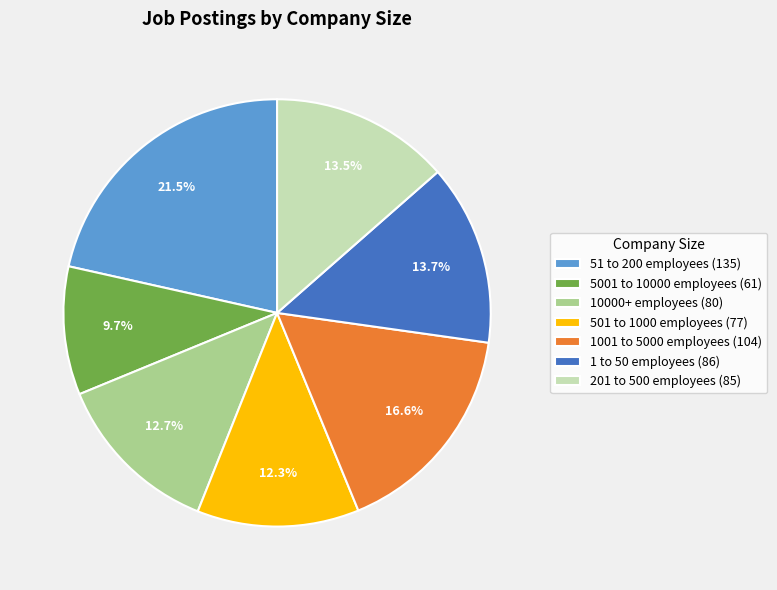

What percentage is NOT represented by 1001 to 5000 employees?

83.4%